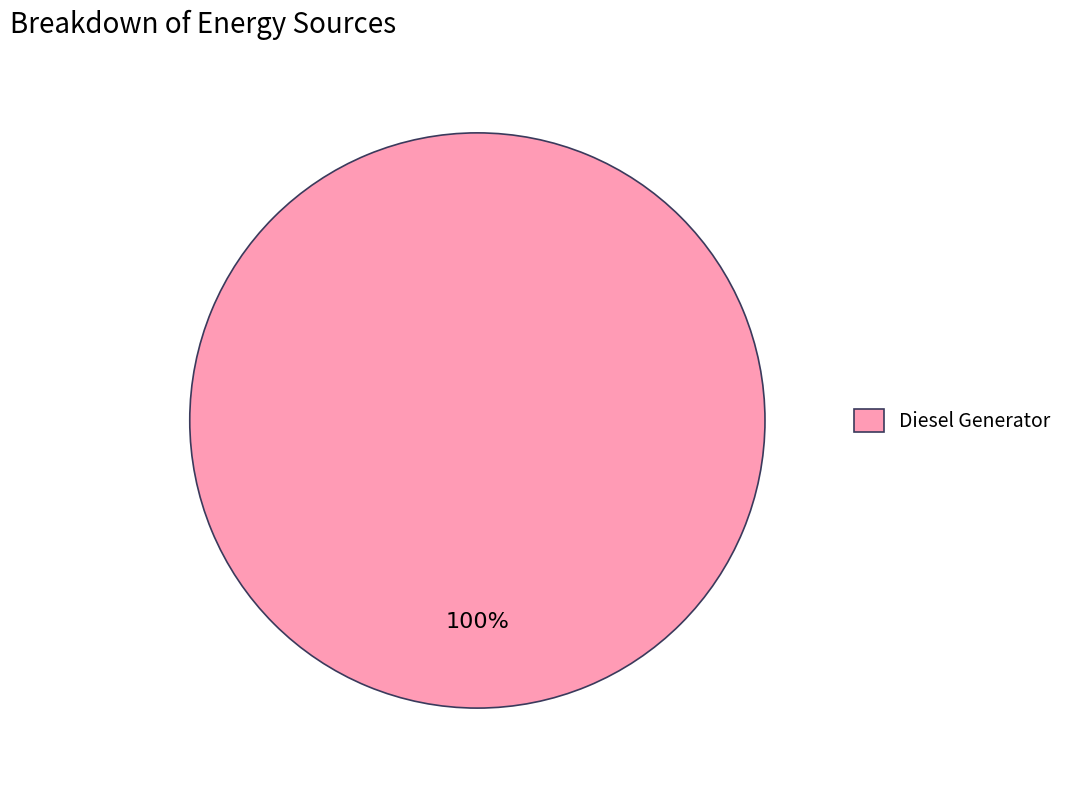

True or false: Diesel Generator accounts for 100% of the total.

True